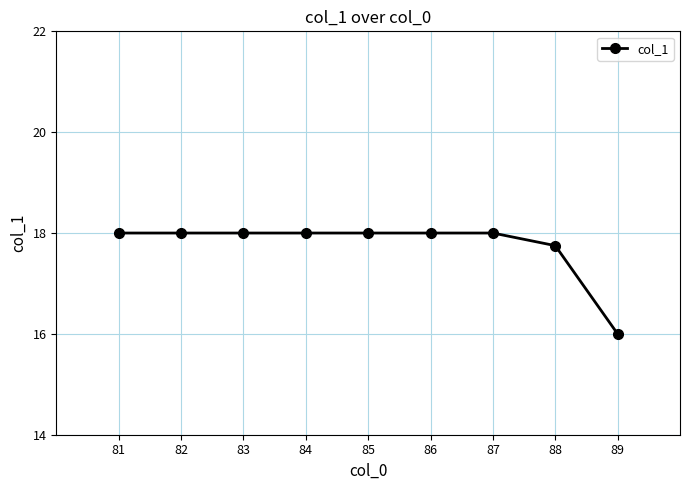

What is the minimum value shown in the chart?

16.0